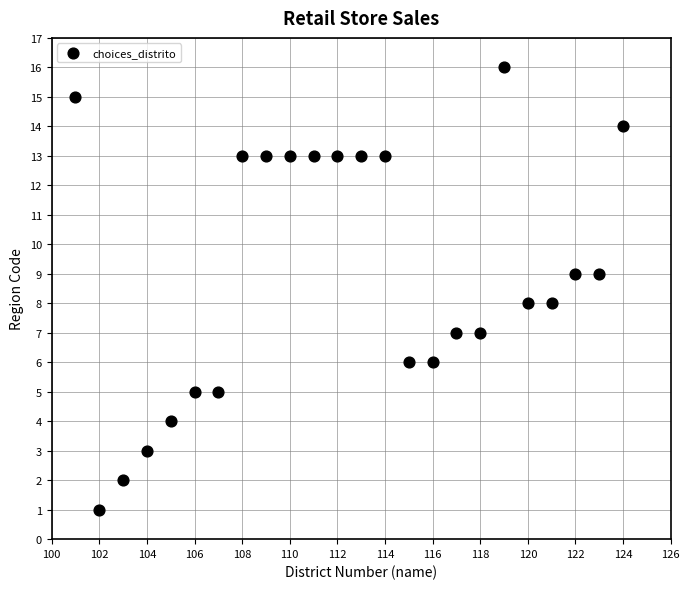

What is the range of X values (max minus min)?

23